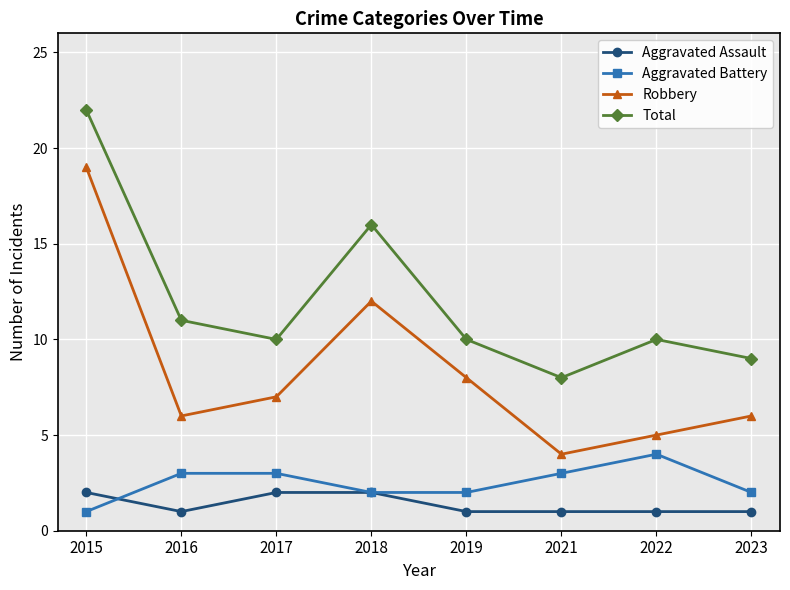

True or false: Robbery has a value of 6 at 2023.

True